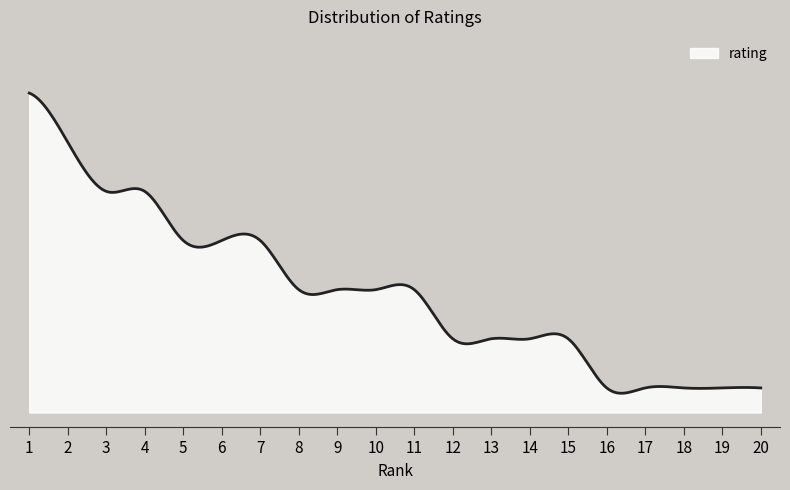

What is the value of the 7th point from the left?

8.9